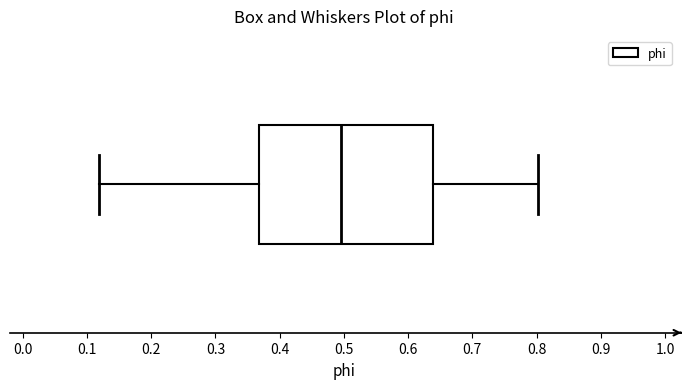

Transcribe this box plot: give where the median line is, the range the box spans, and where the two whiskers end, as read against the x-axis. The values are not printed on the chart, so give them approximately, as read against the axis.

median 0.50, box 0.37 to 0.64, whiskers 0.12 to 0.80